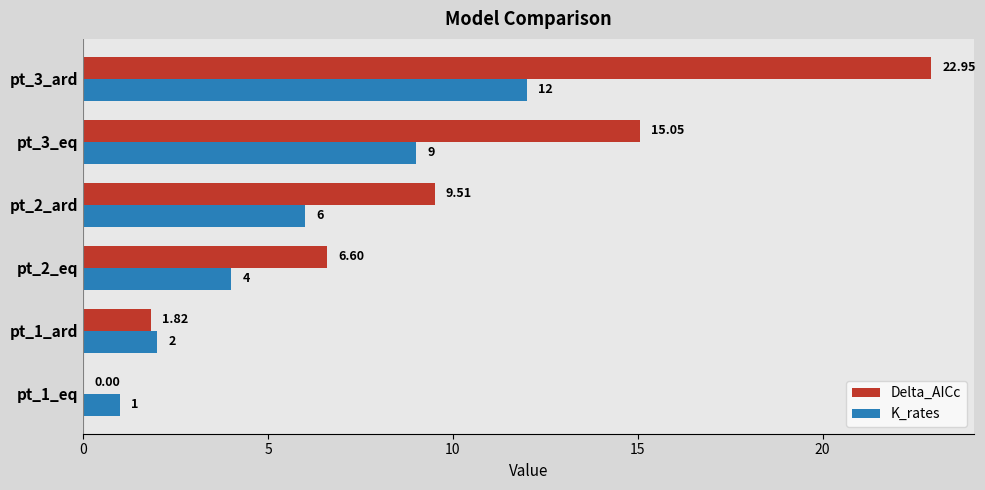

Between pt_3_eq and pt_3_ard, which series saw the biggest shift?

Delta_AICc